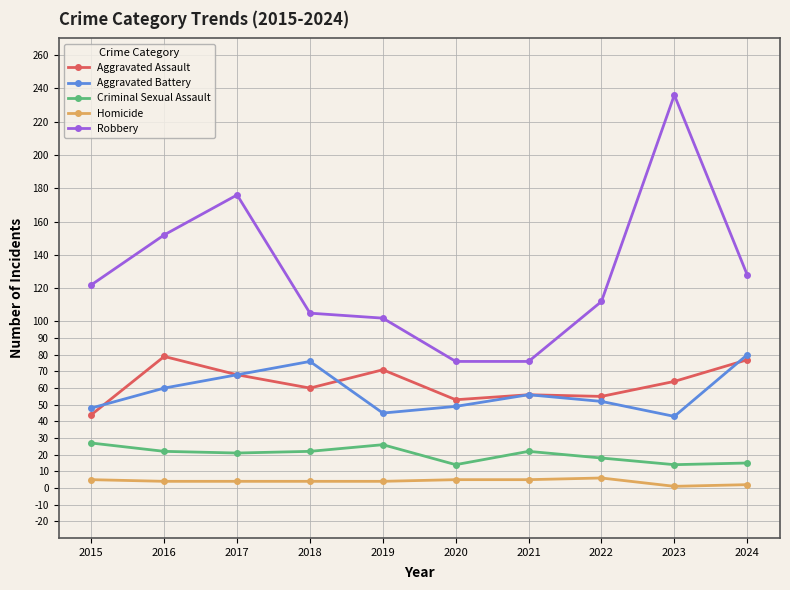

What is the lowest value of the Robbery series?

76